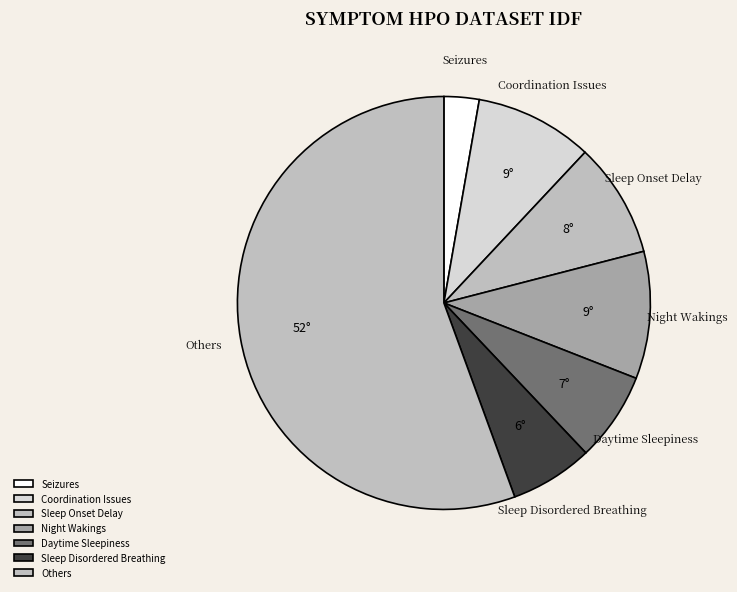

Which slice is the smallest?

Seizures